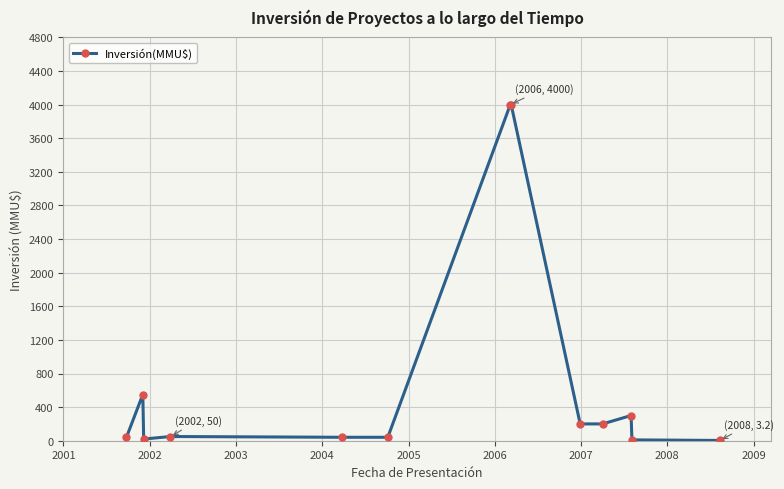

What is the difference between the second highest and second lowest values?

3990.0